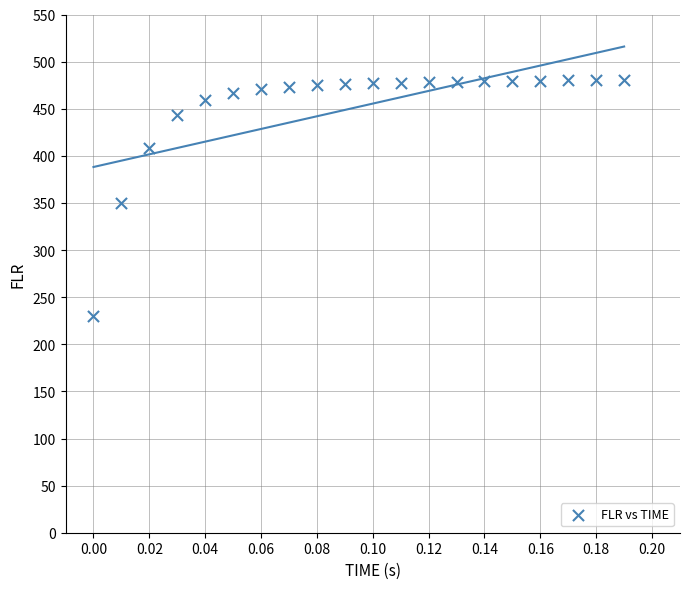

What Y value in the scatter plot is closest to 355?

349.4